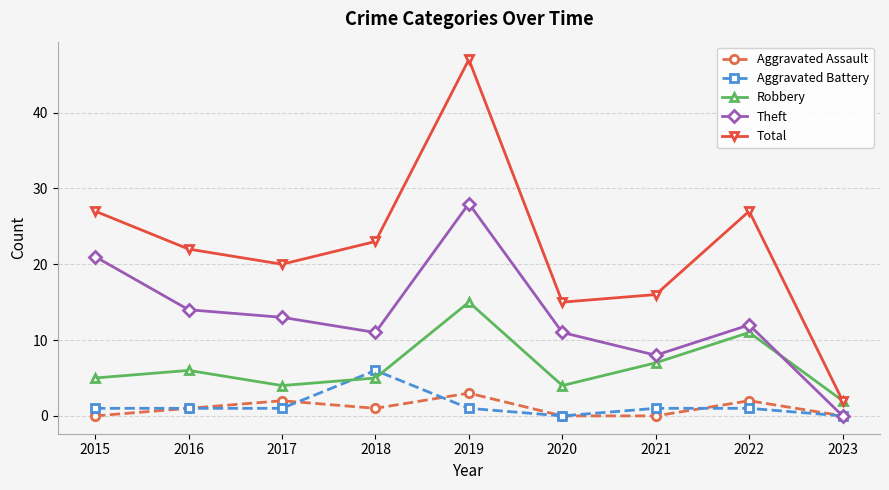

Is the value of Total at 2021 greater than the value of Aggravated Battery at 2022?

Yes